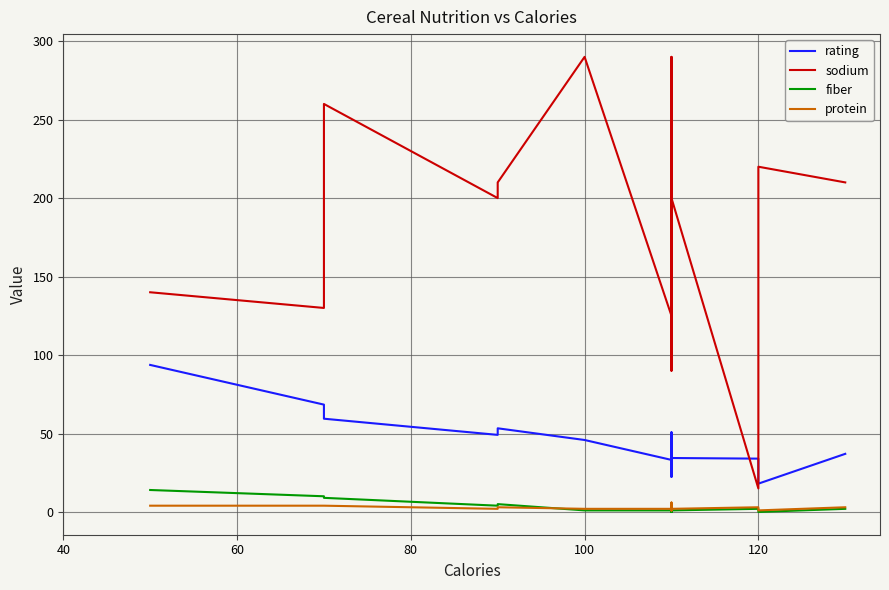

List the series in order of their peak value, lowest first.

protein, fiber, rating, sodium